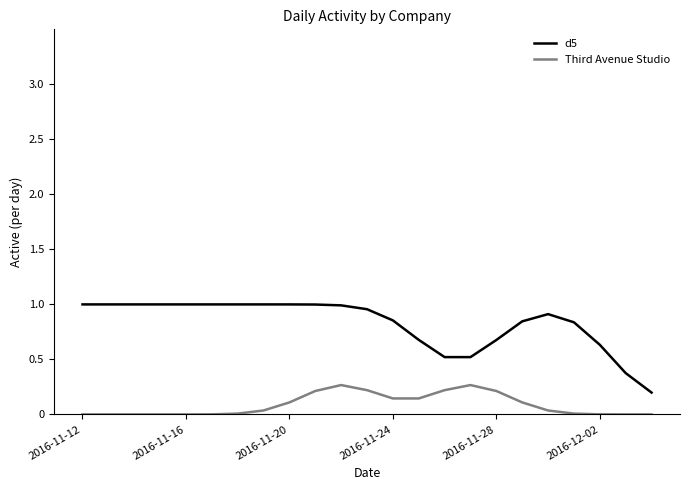

What is the sum of all d5 values?

19.0